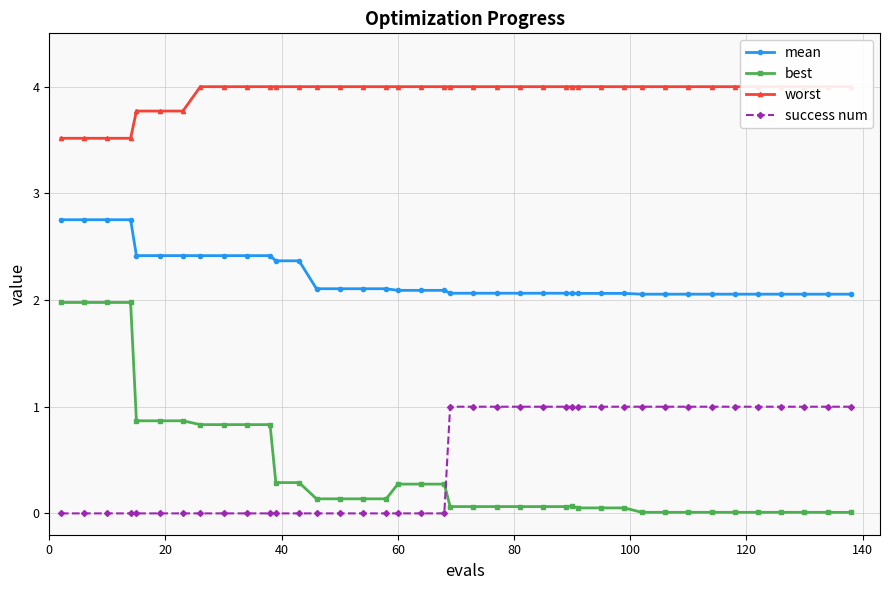

True or false: success num and mean intersect in this chart.

False